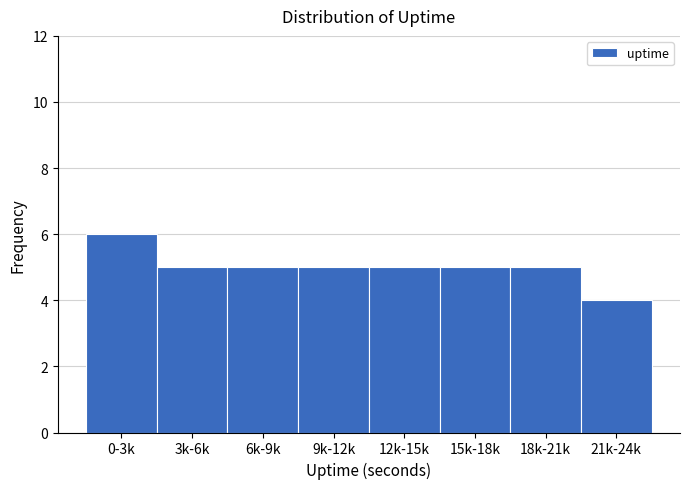

Reading left to right, list all the values displayed in this chart.

0-3k=6	3k-6k=5	6k-9k=5	9k-12k=5	12k-15k=5	15k-18k=5	18k-21k=5	21k-24k=4